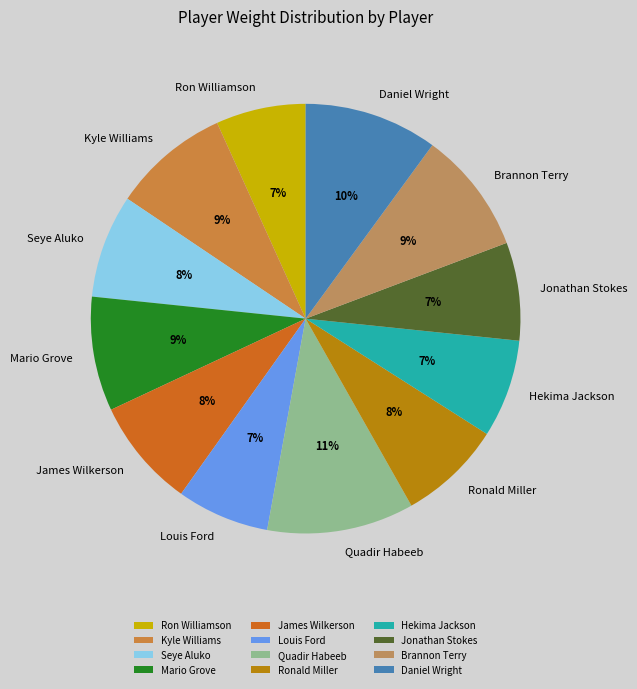

What is the ratio of the value at Ronald Miller to the value at Daniel Wright?

0.8